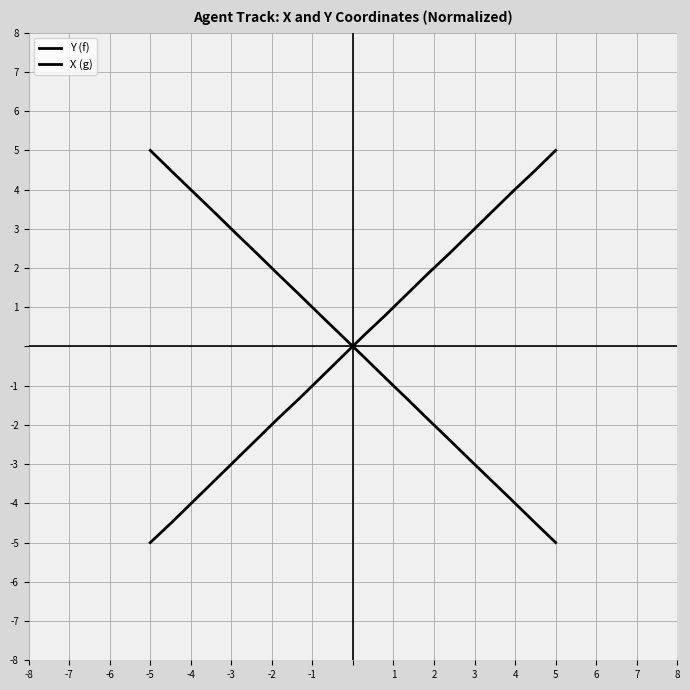

At how many categories does at least one series exceed 0?

20